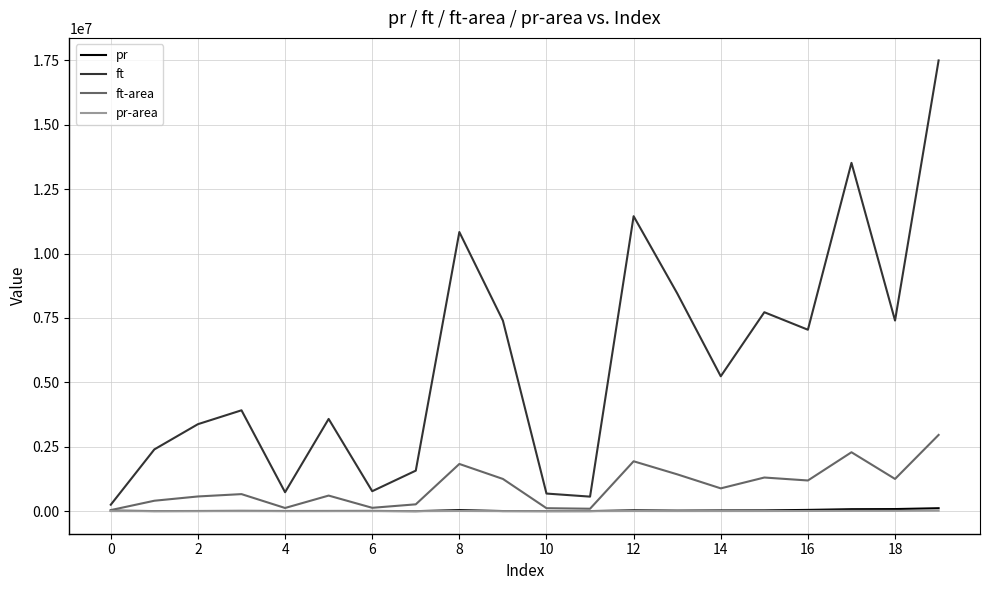

Which series has the largest total across all categories?

ft